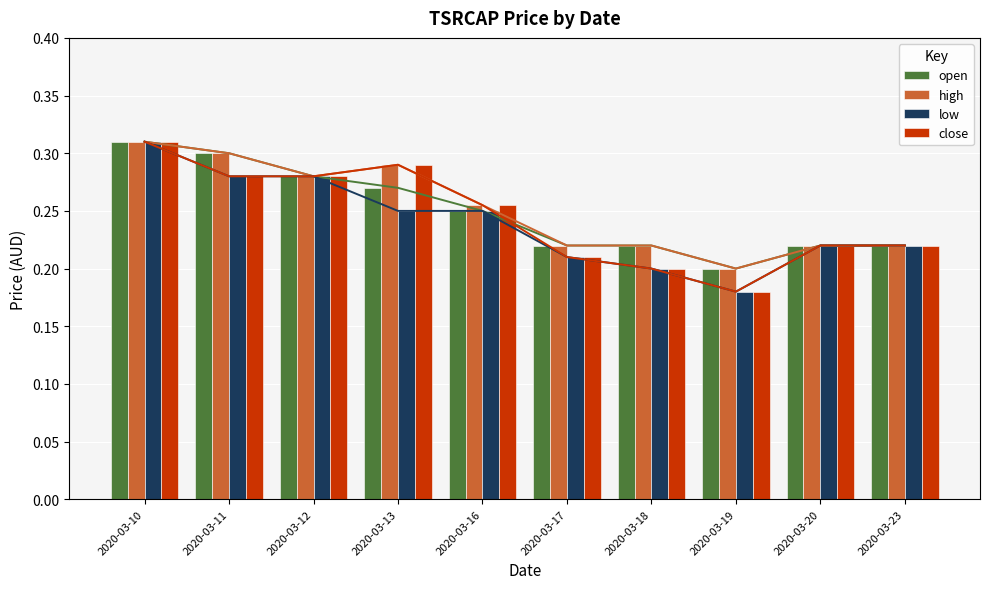

Which series has the widest spread of values?

low